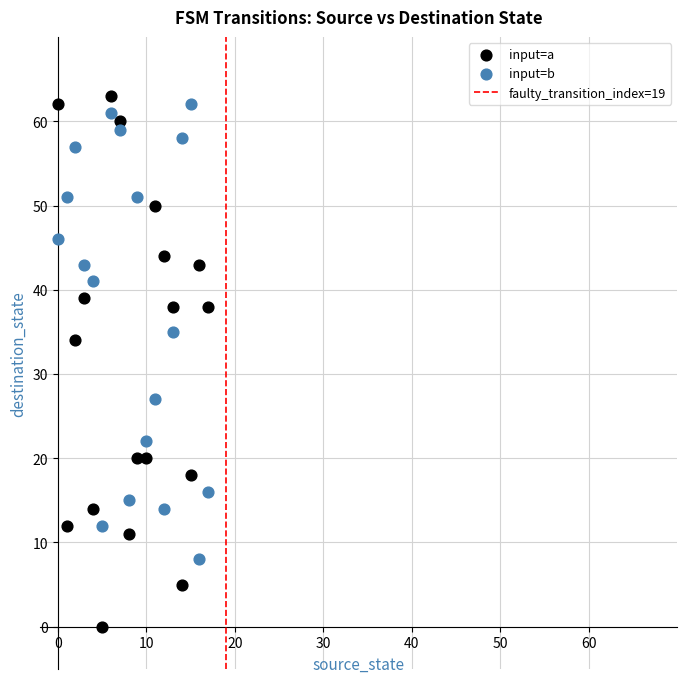

Which series contains the lowest Y value?

input=a